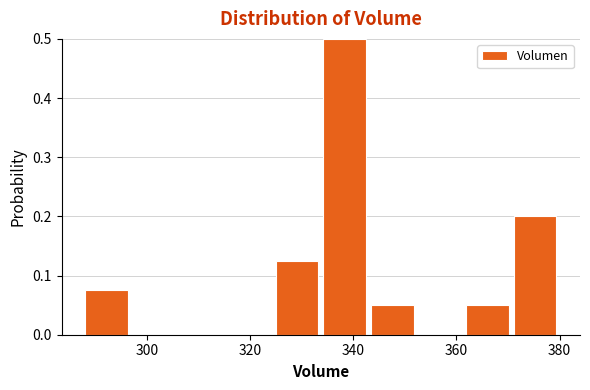

Reading left to right, transcribe this chart: for each bar, give the range it covers on the x-axis and its height. Neither the bar edges nor the heights are printed on the chart, so give them approximately, as read against the axes.

288 to 298: 0.08
298 to 306: 0
306 to 316: 0
316 to 324: 0
324 to 334: 0.13
334 to 344: 0.50
344 to 352: 0.05
352 to 362: 0
362 to 372: 0.05
372 to 380: 0.20